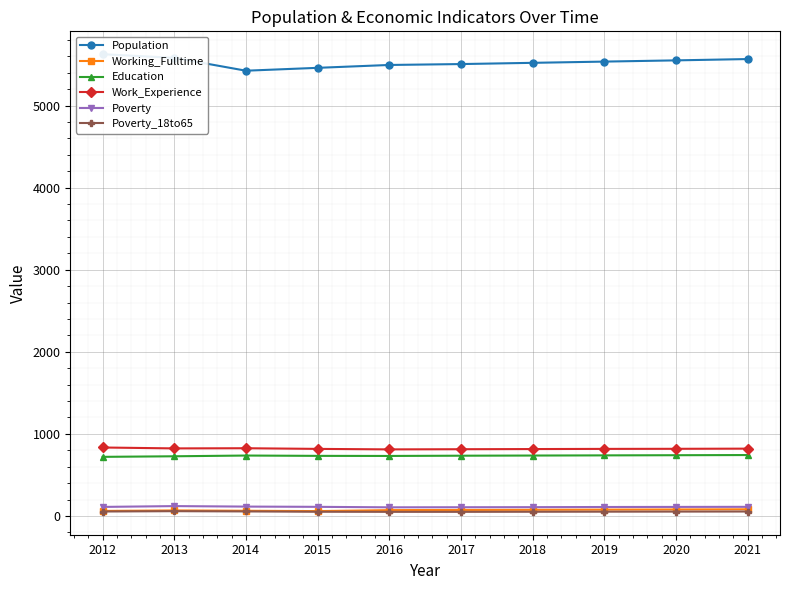

Is it true that Poverty_18to65 equals 58 at 2013?

True